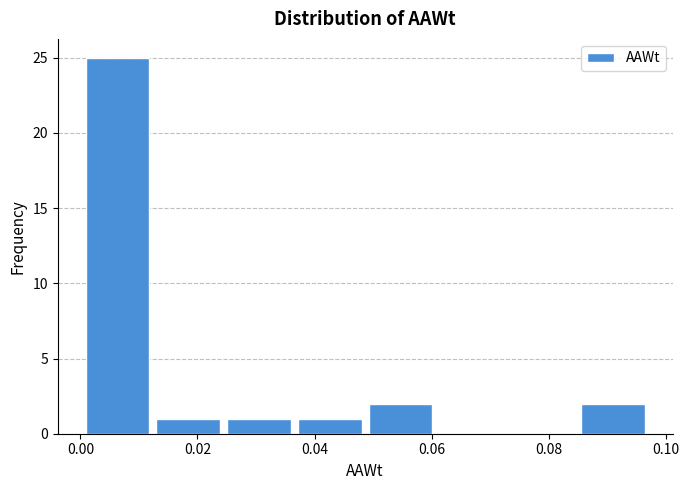

Reading left to right, list every bar in this chart as the range it spans on the x-axis followed by its height. Neither the bar edges nor the heights are printed on the chart, so give them approximately, as read against the axes.

0.000 to 0.012: 25
0.012 to 0.024: 1
0.024 to 0.036: 1
0.036 to 0.048: 1
0.048 to 0.060: 2
0.060 to 0.072: 0
0.072 to 0.084: 0
0.084 to 0.098: 2